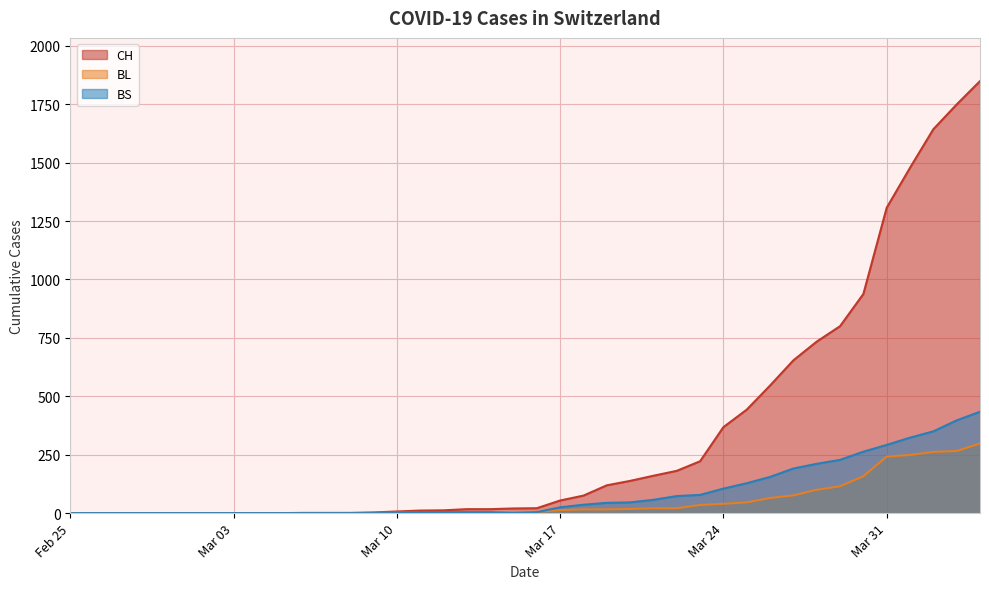

What is the spread (max minus min) of values at 2020-03-28?

634